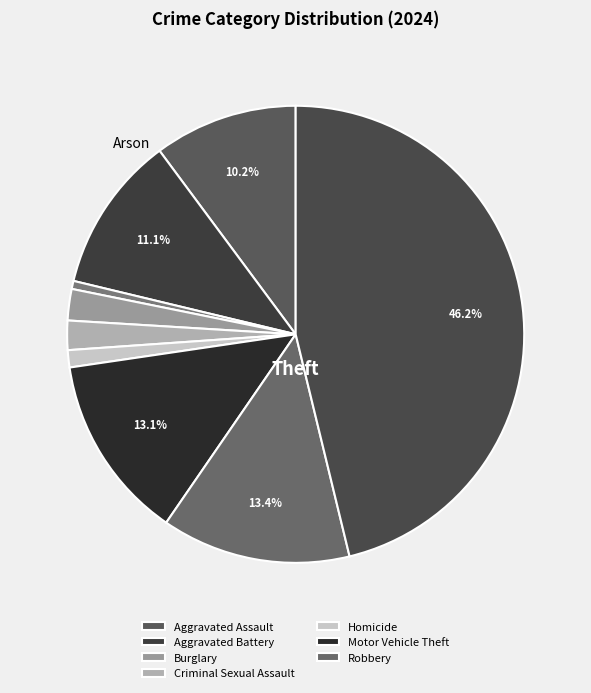

What is the largest slice in the pie chart?

Theft